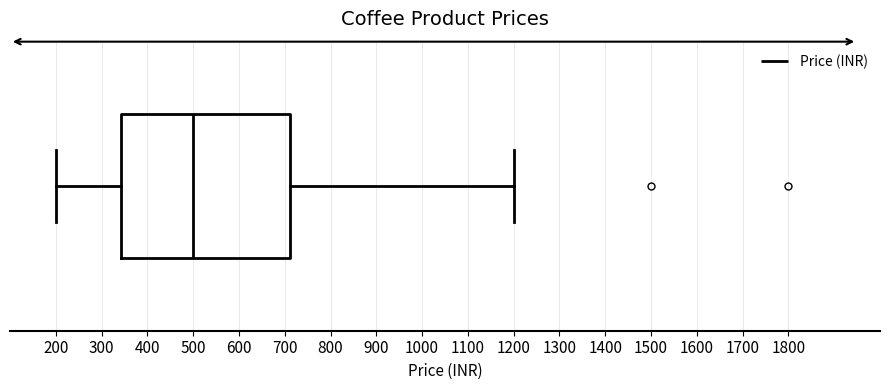

Read this box plot against the x-axis: the position of the median line, the range covered by the box, and the ends of both whiskers. The values are not printed on the chart, so give them approximately, as read against the axis.

median 500, box 340 to 710, whiskers 200 to 1200